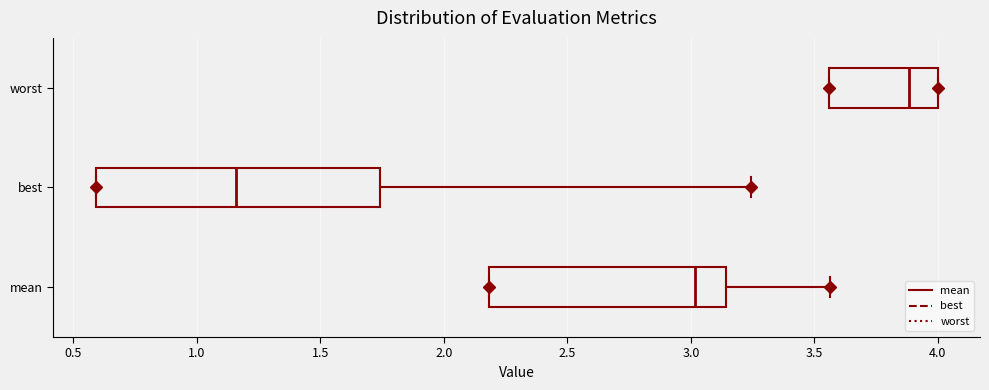

Reading bottom to top, read every box against the x-axis: the position of its median line, the range the box covers, and the ends of its whiskers. The values are not printed on the chart, so give them approximately, as read against the axis.

mean: median 3.00, box 2.20 to 3.15, whiskers 2.20 to 3.55
best: median 1.15, box 0.60 to 1.75, whiskers 0.60 to 3.25
worst: median 3.90, box 3.55 to 4.00, whiskers 3.55 to 4.00